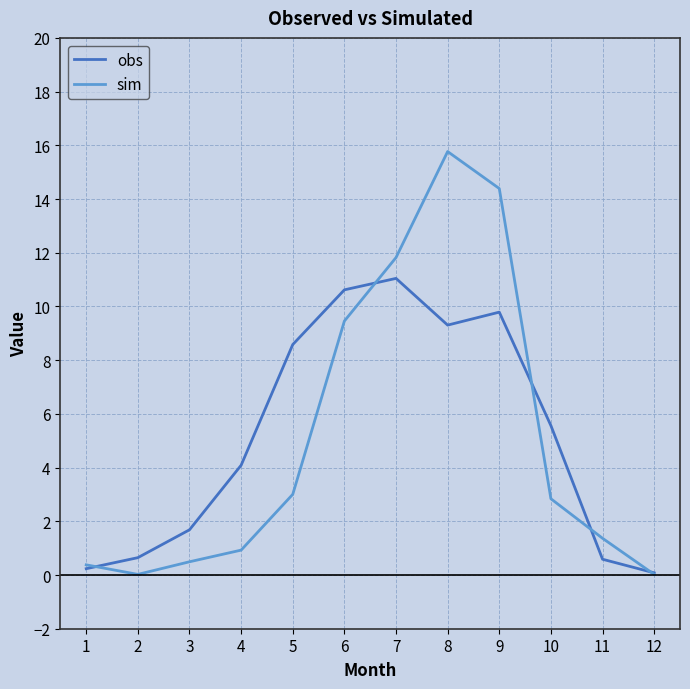

True or false: obs has more than 0 interior local peaks.

True